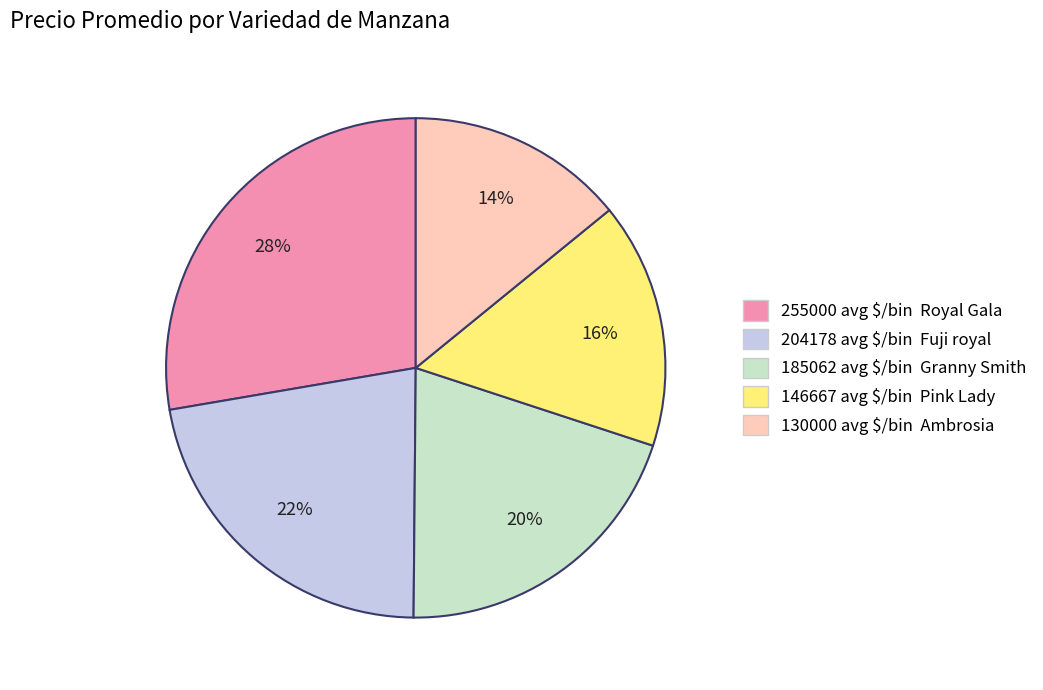

How many segments does this pie chart have?

5